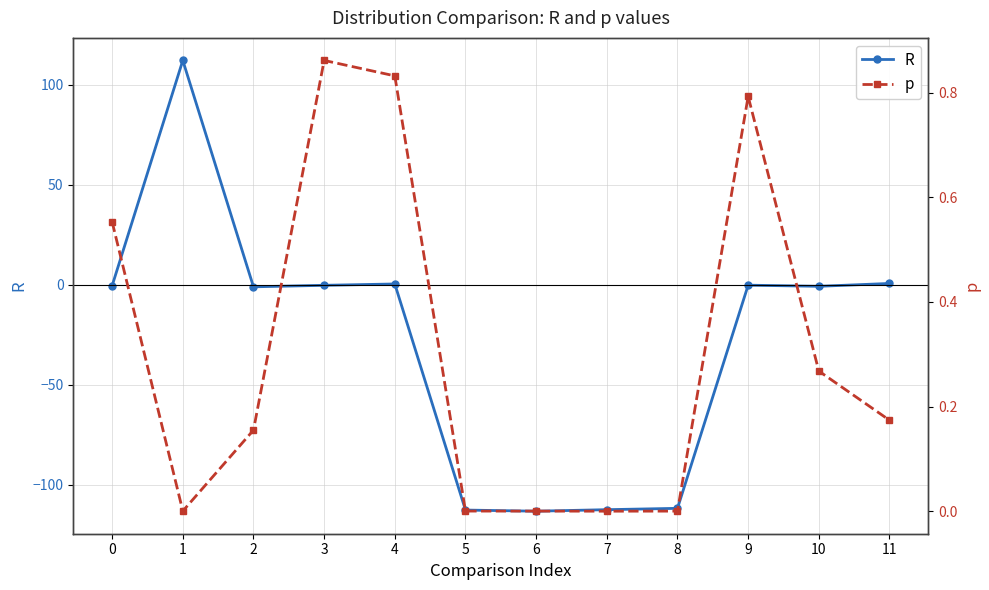

Does the chart have visible grid lines?

Yes